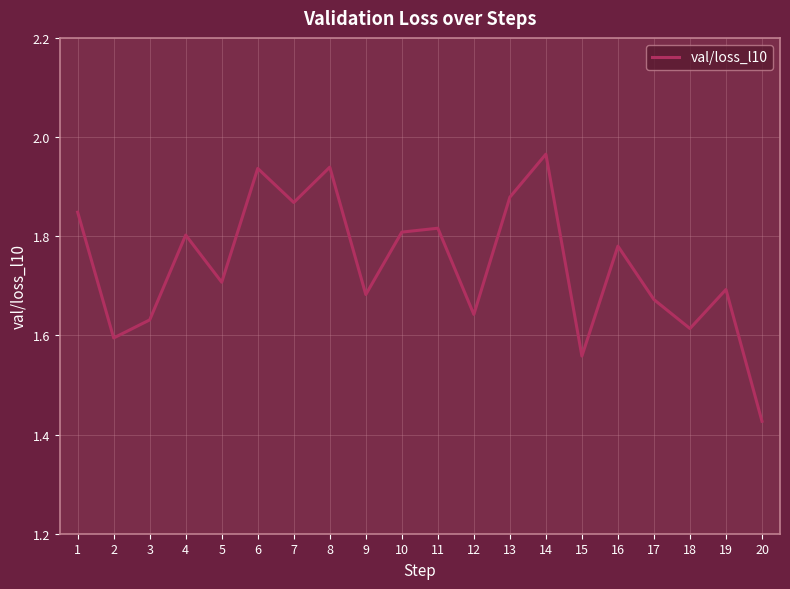

Which label corresponds to the smallest value in the chart?

20